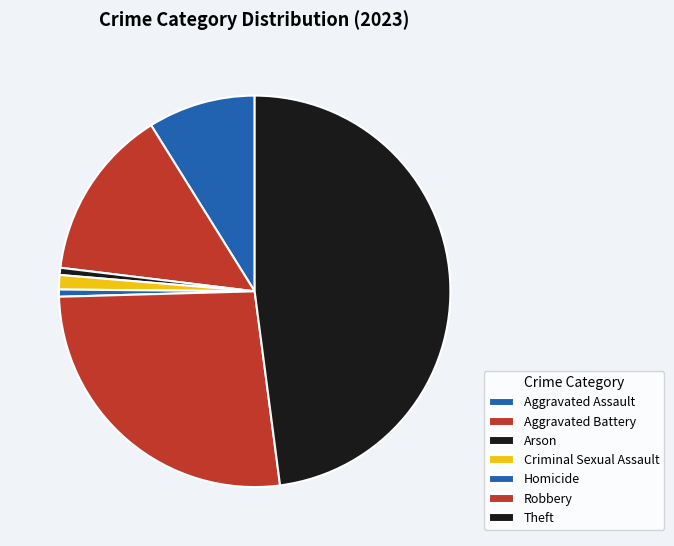

Rank the categories by value from highest to lowest.

Theft, Robbery, Aggravated Battery, Aggravated Assault, Criminal Sexual Assault, Arson, Homicide